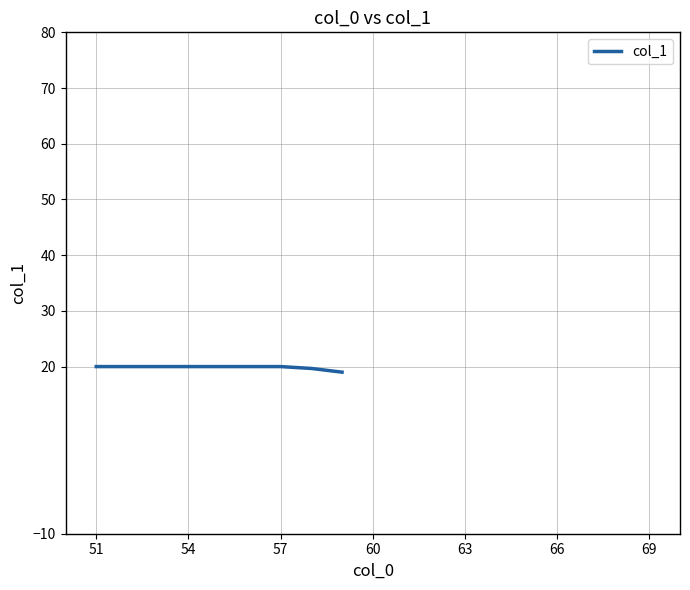

What is the average value?

19.9